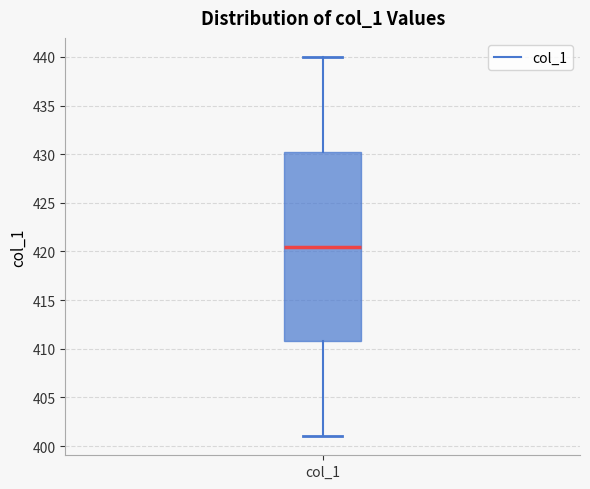

Where does the median line of the box for col_1 sit on the y-axis? The values are not printed on the chart, so give them approximately, as read against the axis.

420.5